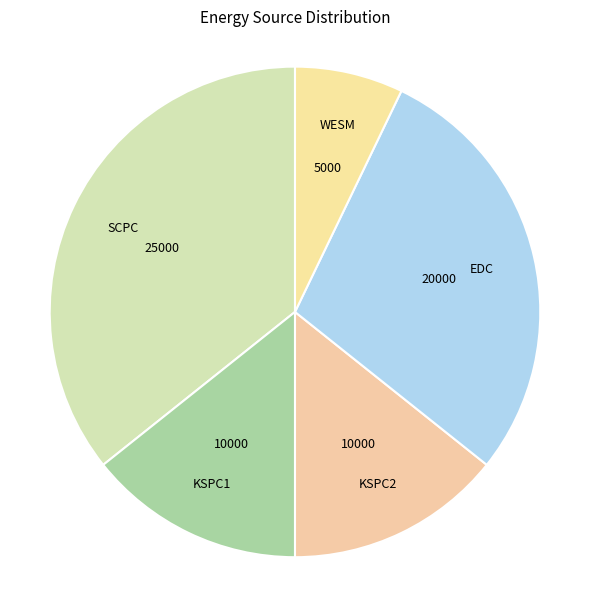

Is there any slice that represents more than half of the pie?

No